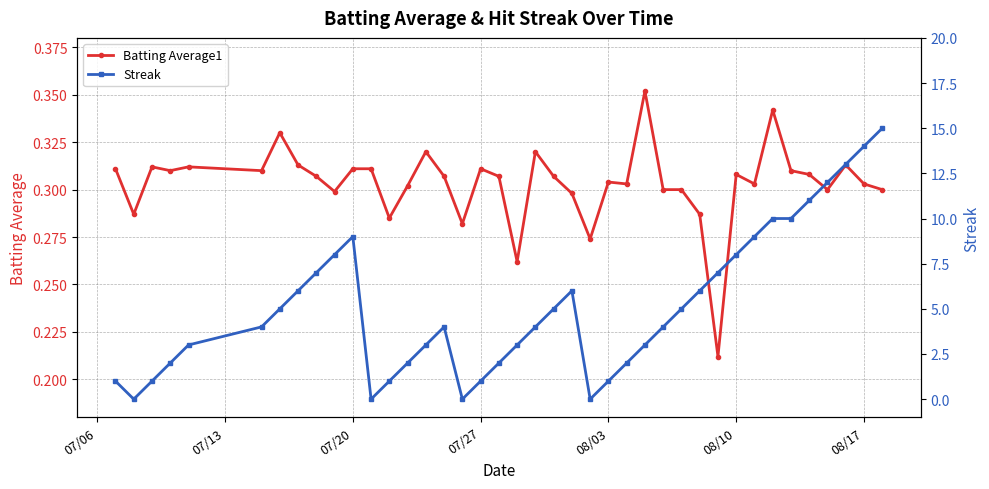

Count the Batting Average1 values in the range 0 to 1.

40